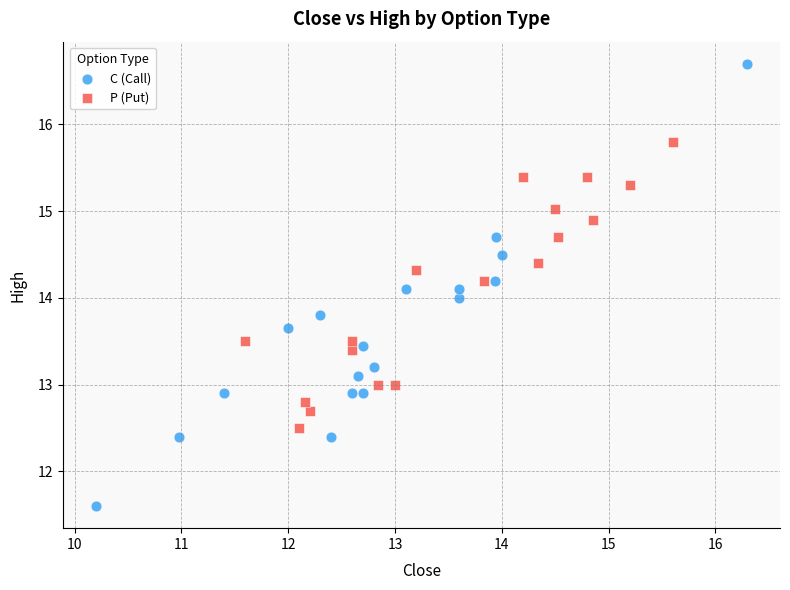

What are all the series names shown in the legend?

C (Call), P (Put)